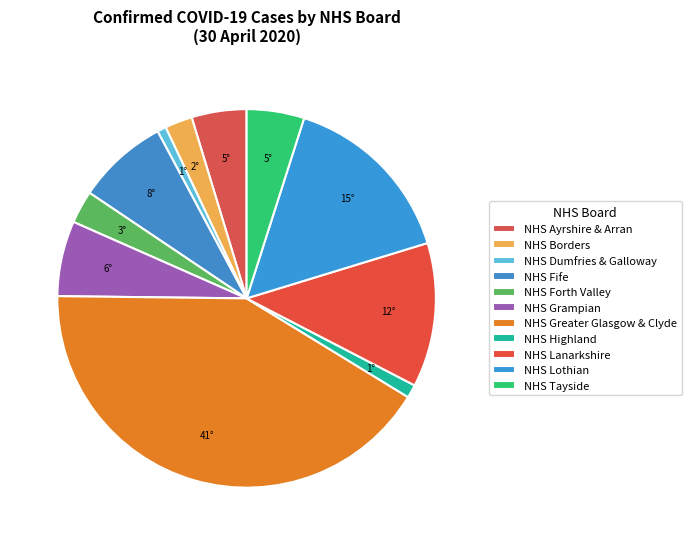

To the nearest percent, what portion does NHS Greater Glasgow & Clyde represent?

41%